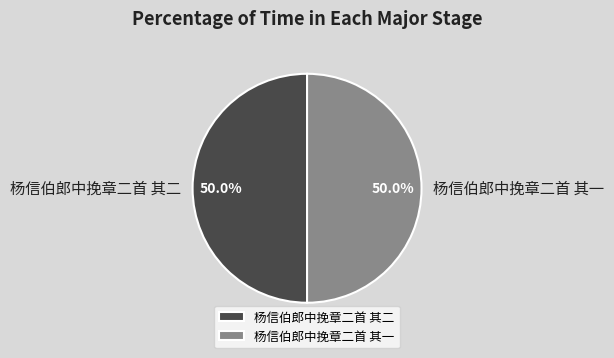

Combined, what portion of the pie is 杨信伯郎中挽章二首 其一 and 杨信伯郎中挽章二首 其二?

100.0%